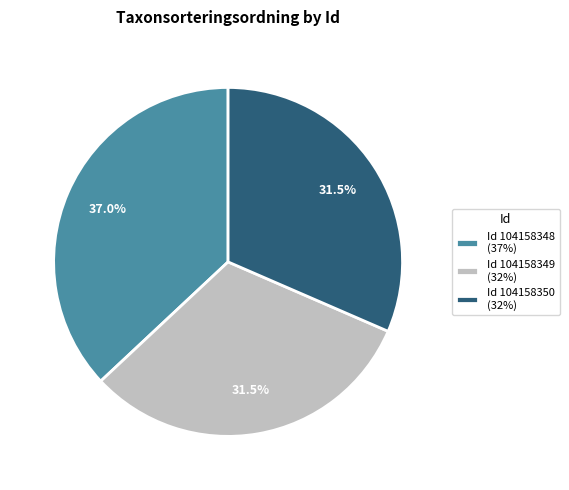

Which category has the biggest portion of the pie?

Id 104158348 (37%)